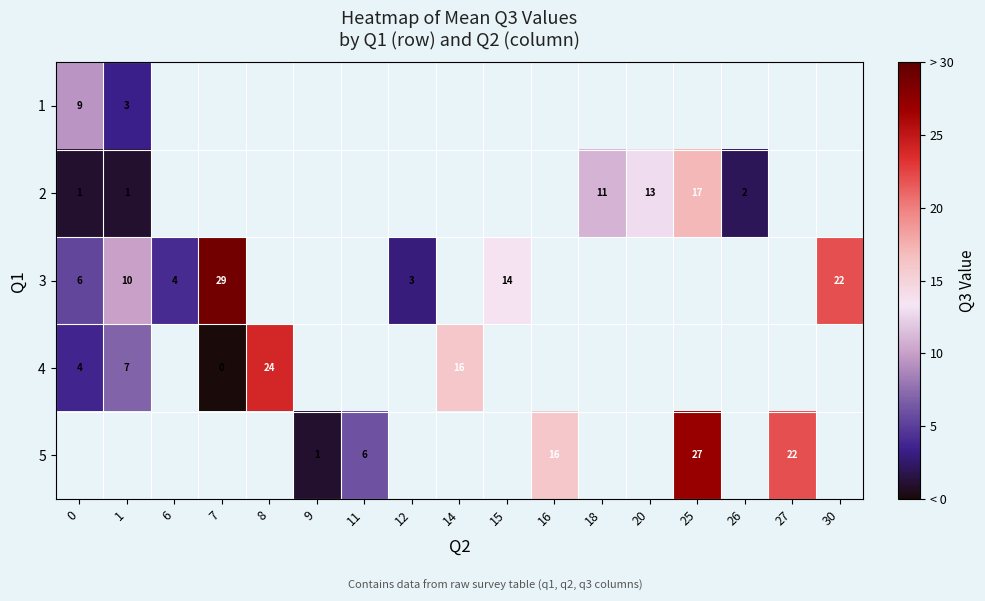

Is it true that 2 equals 13.0 at 20?

True